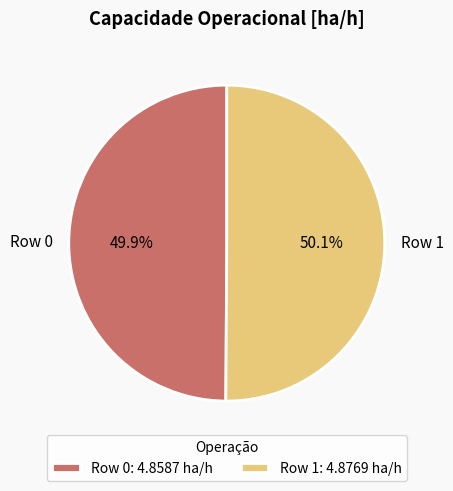

To the nearest percent, what percentage of the pie is Row 0?

50%